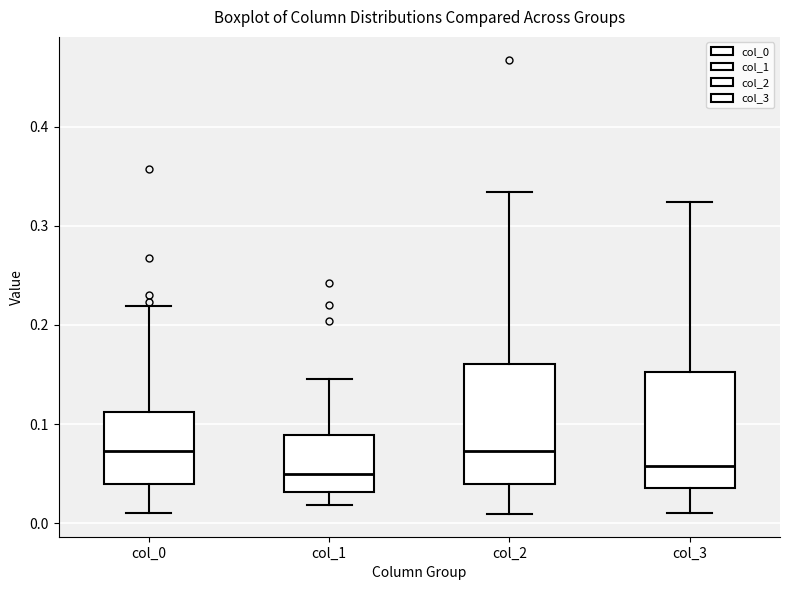

Where does the upper whisker of the box for col_3 end on the y-axis? The values are not printed on the chart, so give them approximately, as read against the axis.

0.32